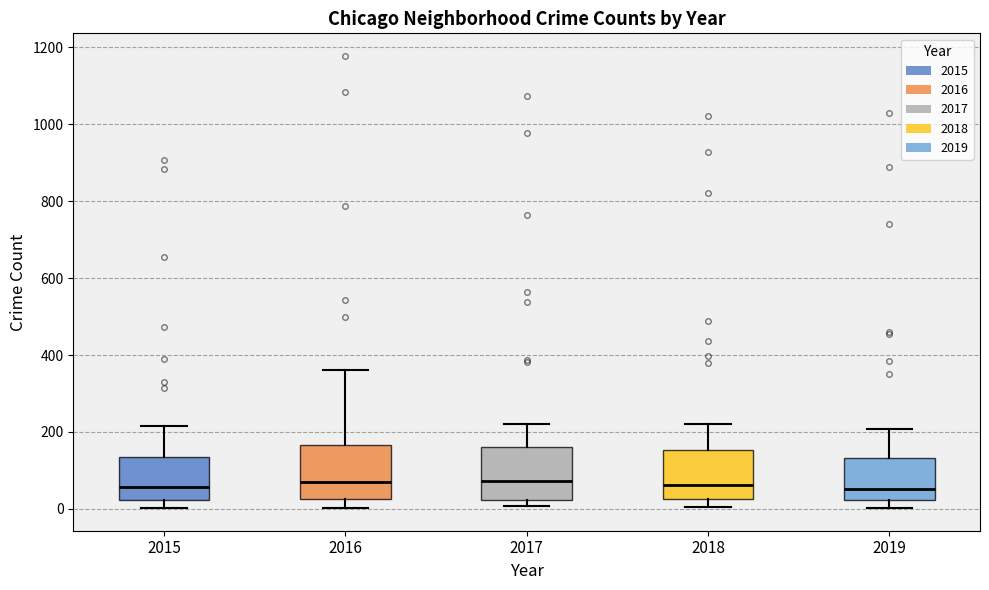

Reading left to right, read every box against the y-axis: the position of its median line, the range the box covers, and the ends of its whiskers. The values are not printed on the chart, so give them approximately, as read against the axis.

2015: median 60, box 20 to 140, whiskers 0 to 220
2016: median 80, box 20 to 160, whiskers 0 to 360
2017: median 80, box 20 to 160, whiskers 0 to 220
2018: median 60, box 20 to 160, whiskers 0 to 220
2019: median 60, box 20 to 140, whiskers 0 to 200